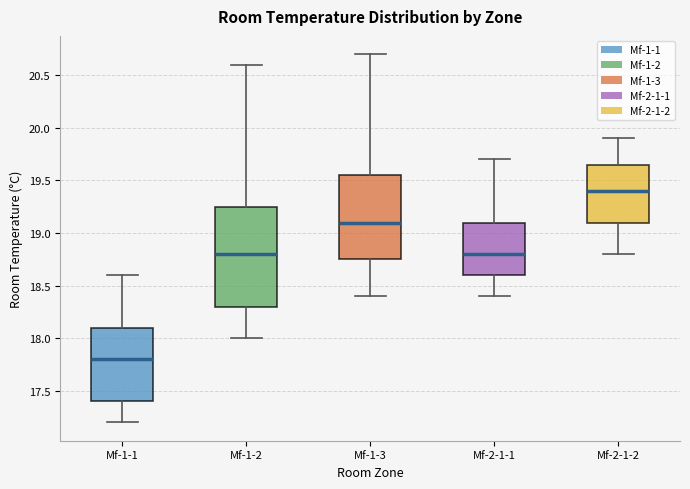

Comparing the boxes themselves (not the whiskers), which one is the tallest?

Mf-1-2